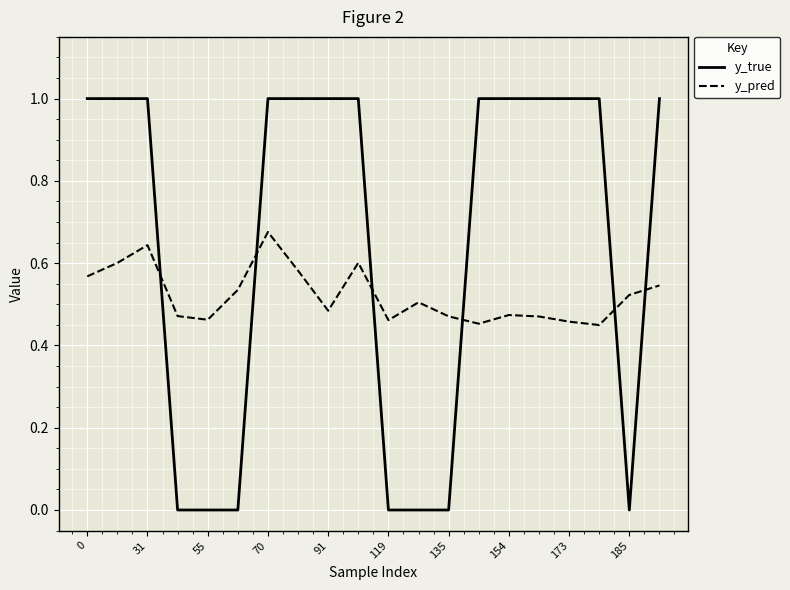

How many lines are shown in the chart?

2